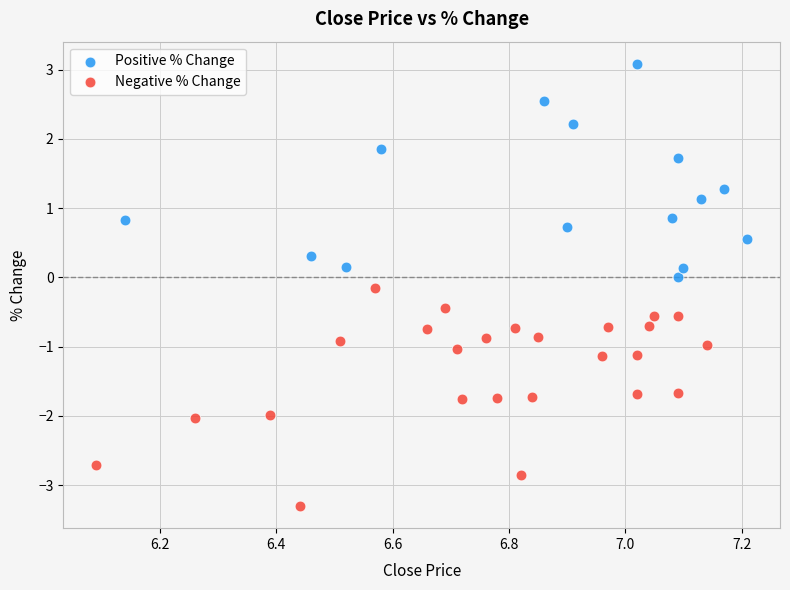

Which series reaches the maximum Y coordinate?

Positive % Change